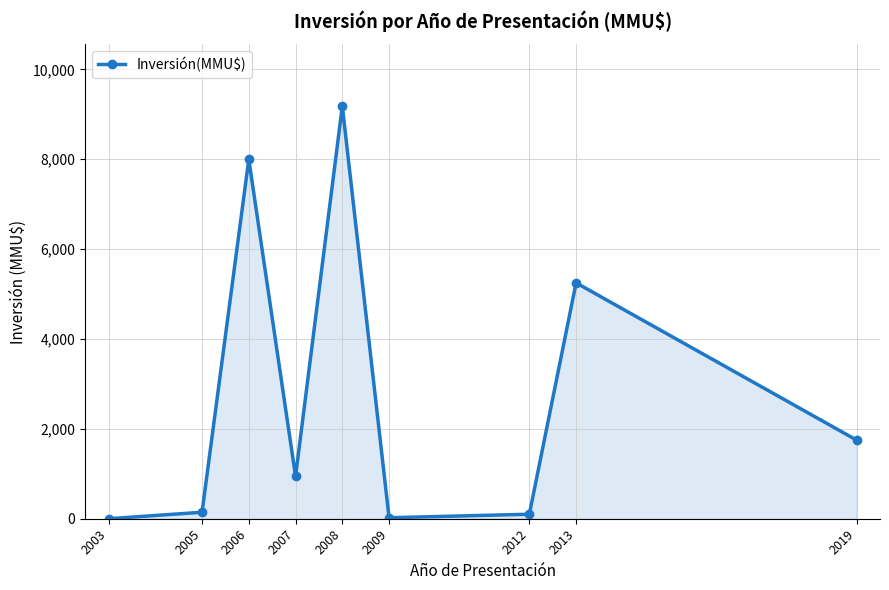

What is the change in value from 2008 to 2019?

-7431